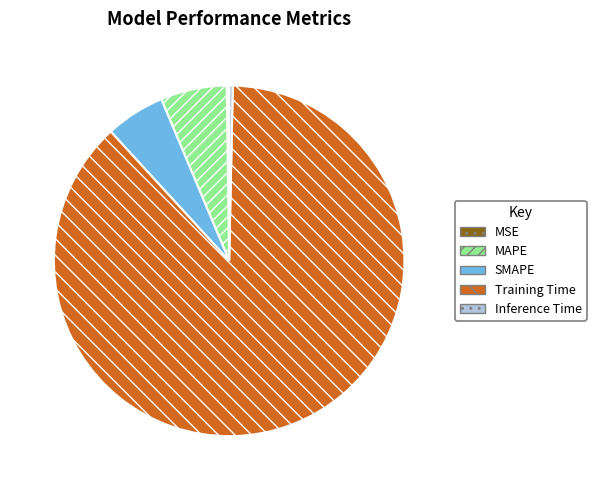

Which has a higher value, MAPE or Training Time?

Training Time